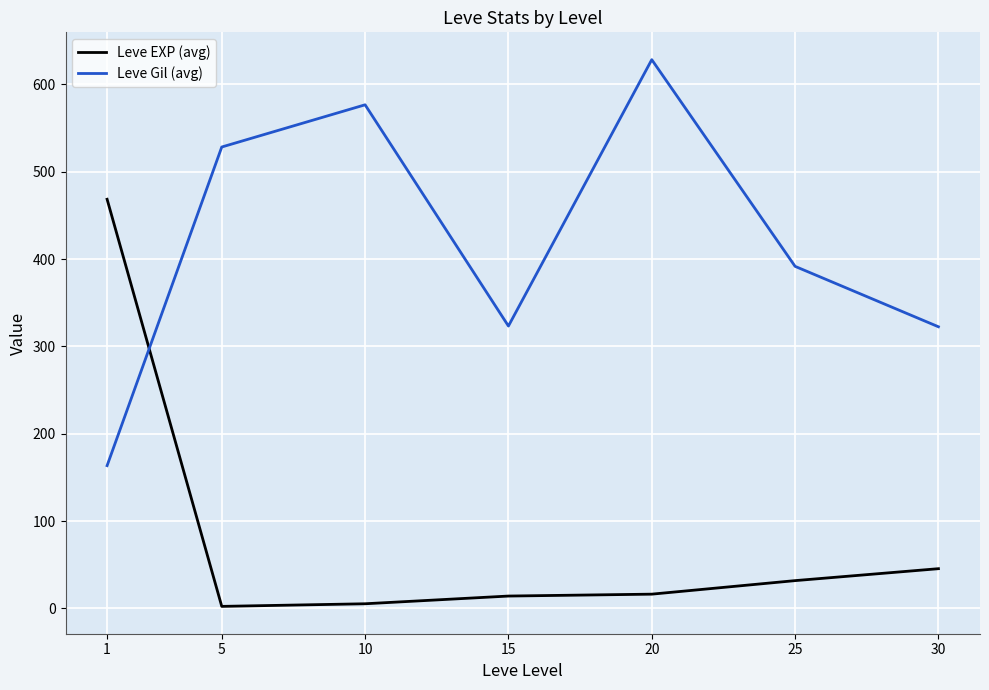

What is the minimum value for Leve EXP (avg)?

2.3